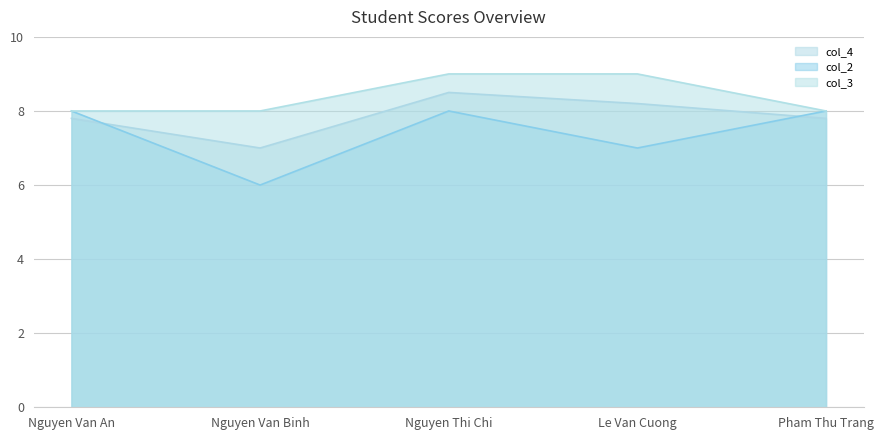

Rank the categories by col_4 value from lowest to highest.

Nguyen Van Binh, Nguyen Van An, Pham Thu Trang, Le Van Cuong, Nguyen Thi Chi